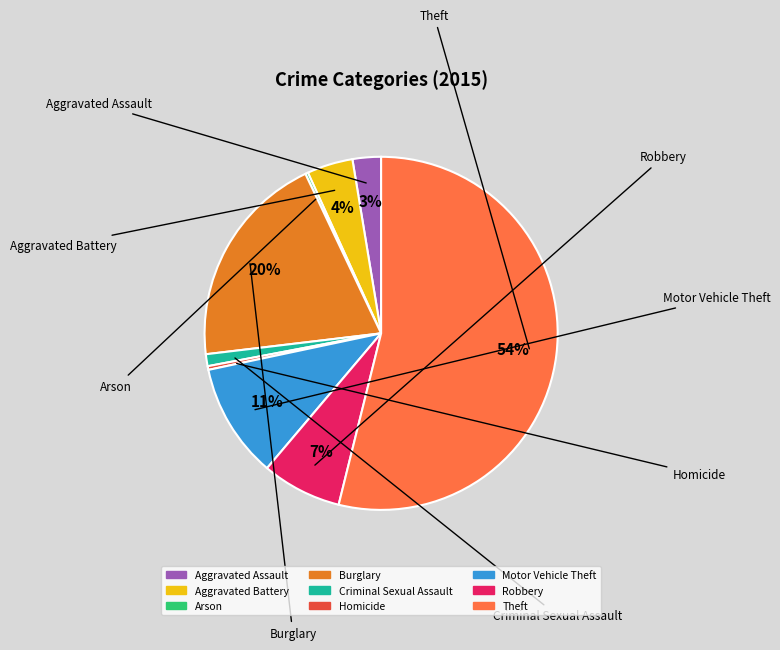

Is Theft the majority of the pie?

Yes